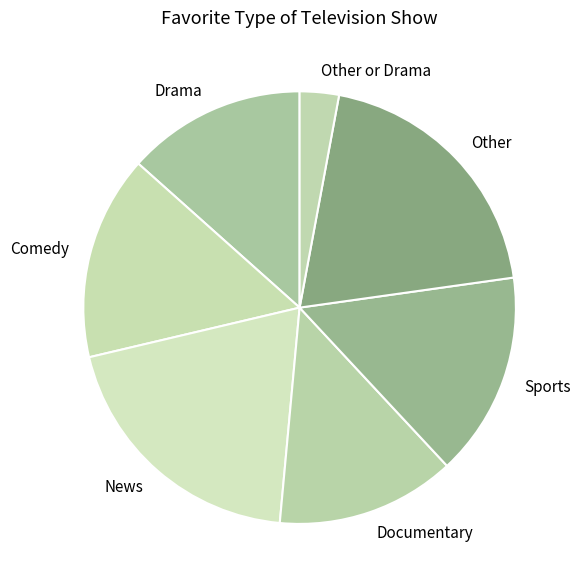

The Drama slice represents 13% of the pie. True or false?

True